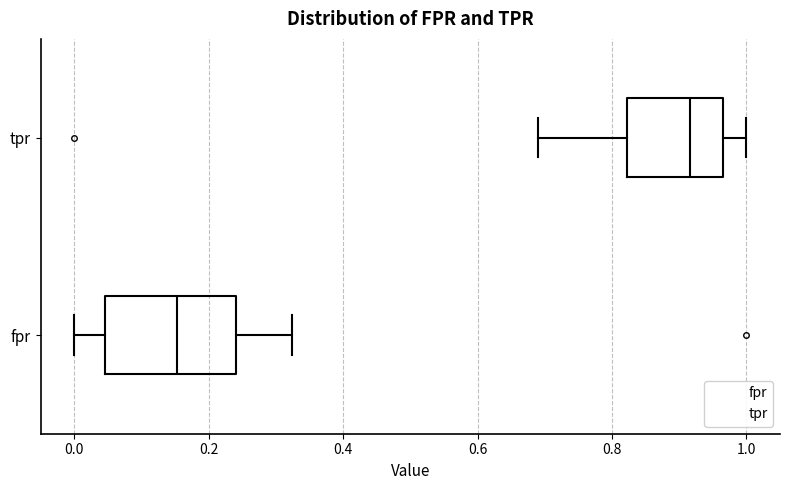

Reading bottom to top, transcribe this box plot: for each box, give where its median line is, the range the box spans, and where its two whiskers end, as read against the x-axis. The values are not printed on the chart, so give them approximately, as read against the axis.

fpr: median 0.16, box 0.04 to 0.24, whiskers 0.00 to 0.32
tpr: median 0.92, box 0.82 to 0.96, whiskers 0.68 to 1.00